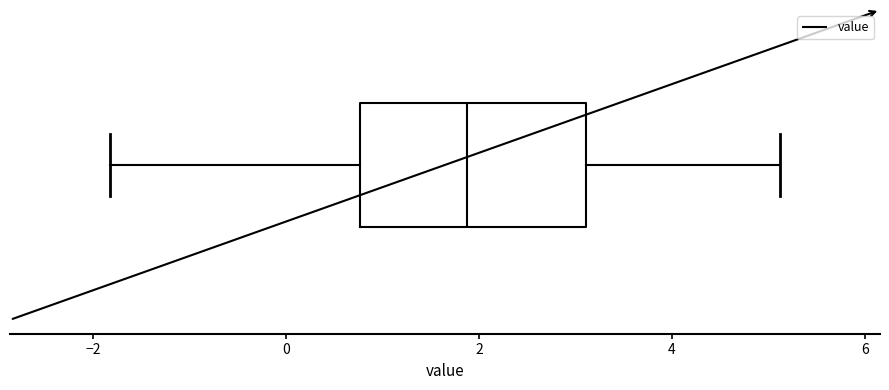

Where does the right whisker of the box end on the x-axis? The values are not printed on the chart, so give them approximately, as read against the axis.

5.2